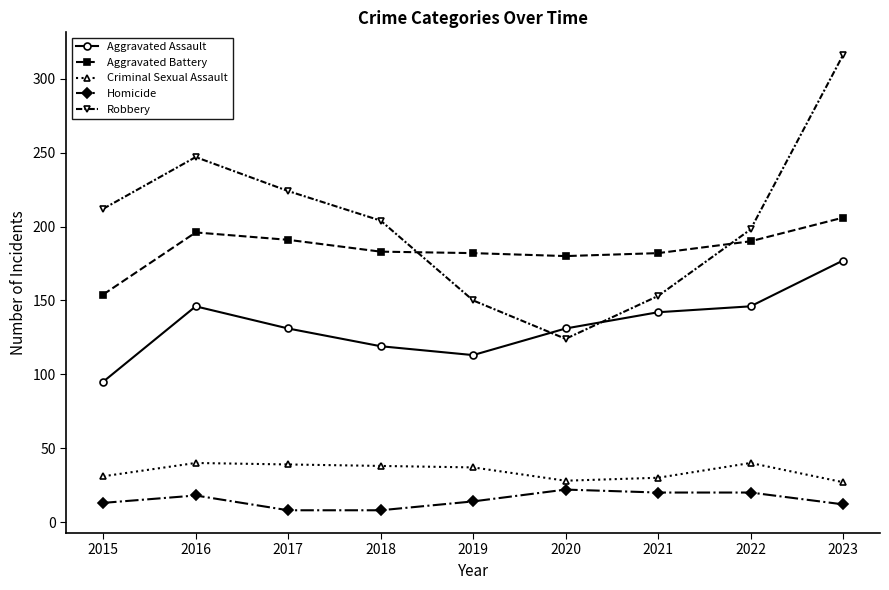

How many data points does each series have?

9